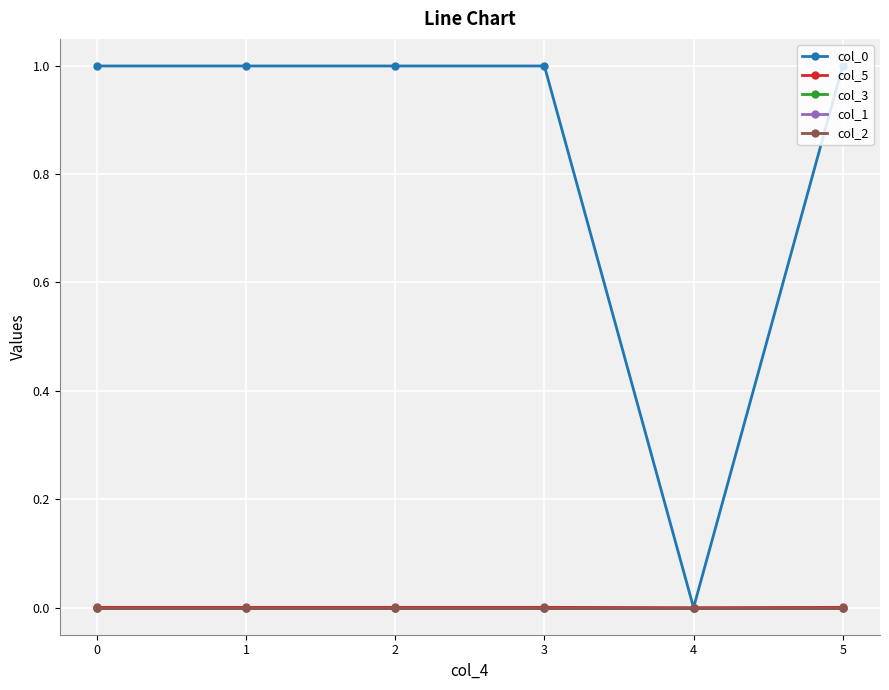

How many interior local peaks does the col_2 series have?

1